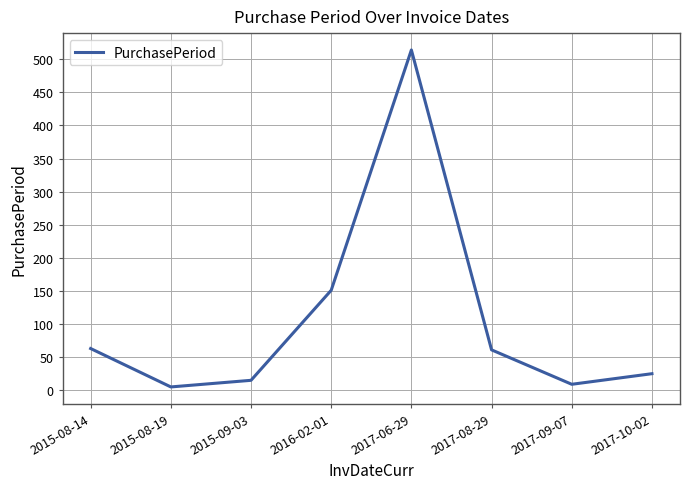

What is the smallest value displayed?

5